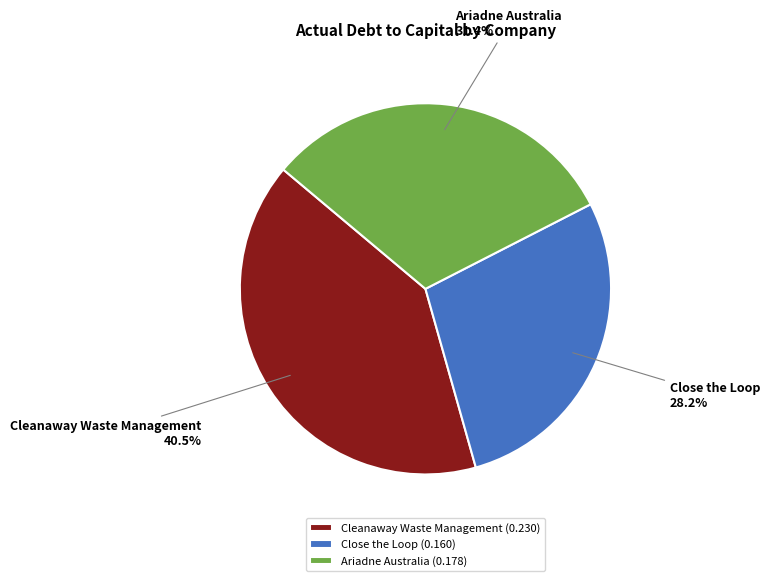

Is there a majority slice in this chart?

No